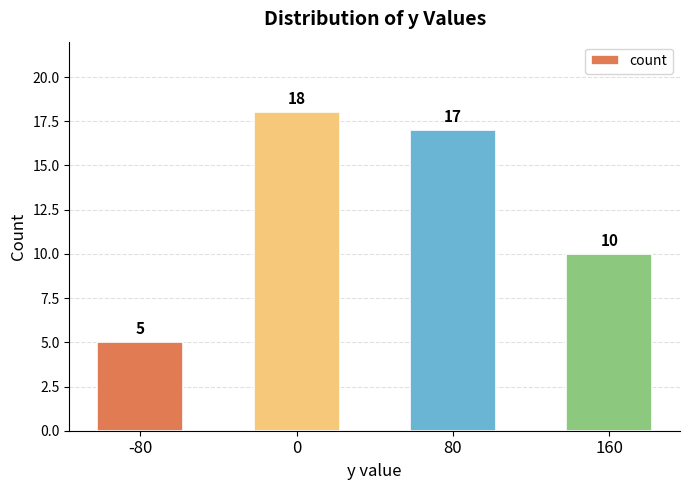

The value at 160 is 4. True or false?

False